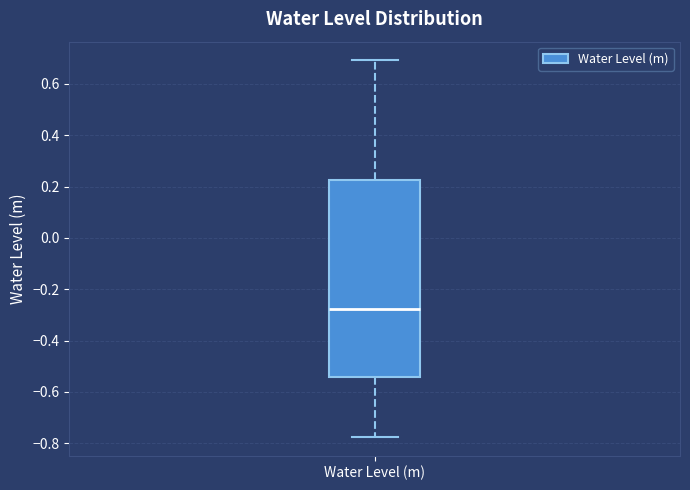

Transcribe this box plot: give where the median line is, the range the box spans, and where the two whiskers end, as read against the y-axis. The values are not printed on the chart, so give them approximately, as read against the axis.

median -0.28, box -0.54 to 0.22, whiskers -0.78 to 0.70